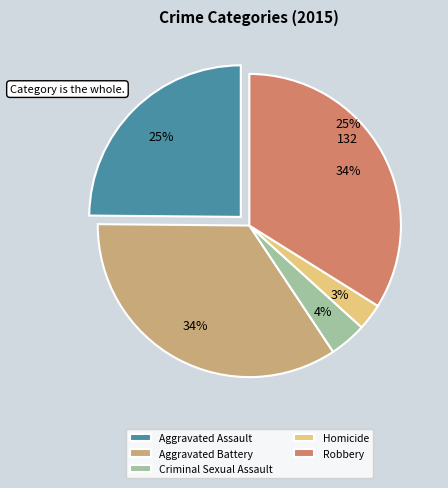

To the nearest percent, what percentage of the pie is Robbery?

34%